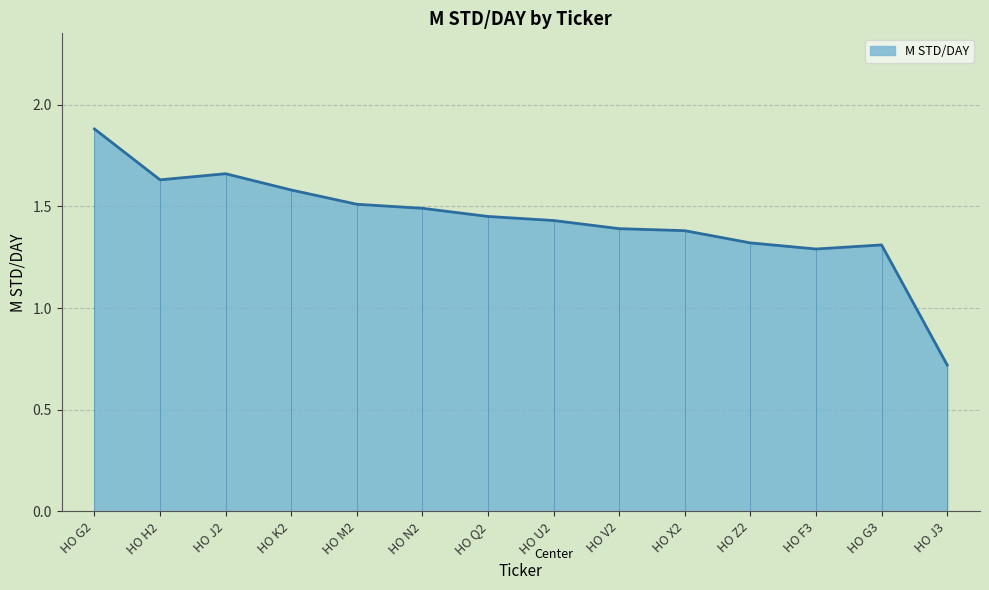

List the labels in order of value, largest first.

HO G2, HO J2, HO H2, HO K2, HO M2, HO N2, HO Q2, HO U2, HO V2, HO X2, HO Z2, HO G3, HO F3, HO J3